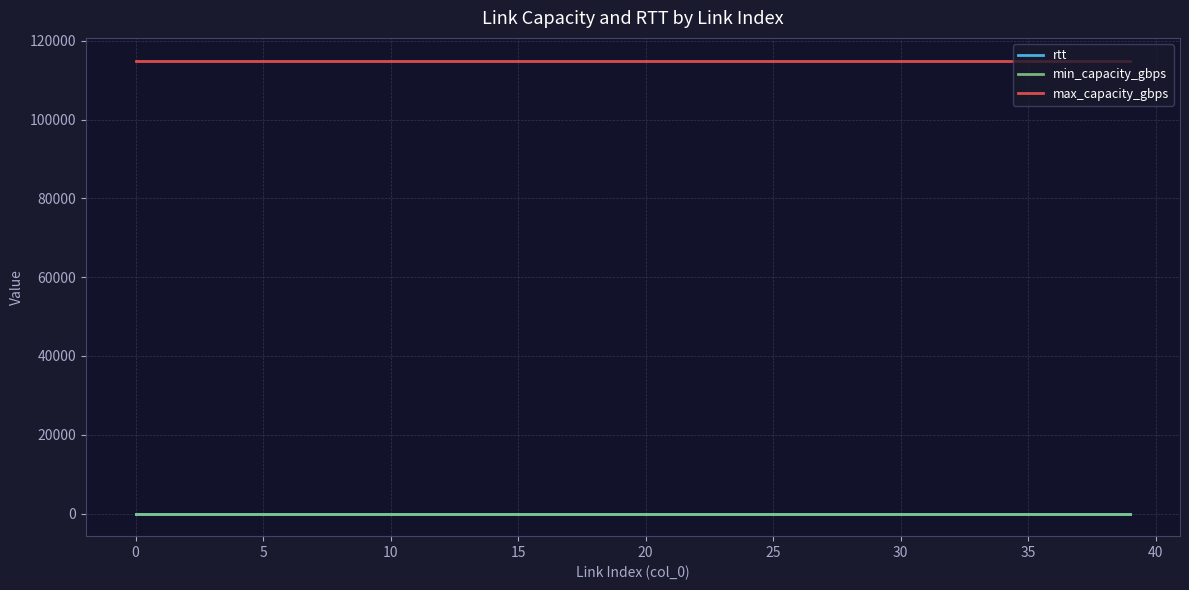

True or false: min_capacity_gbps and max_capacity_gbps intersect in this chart.

False